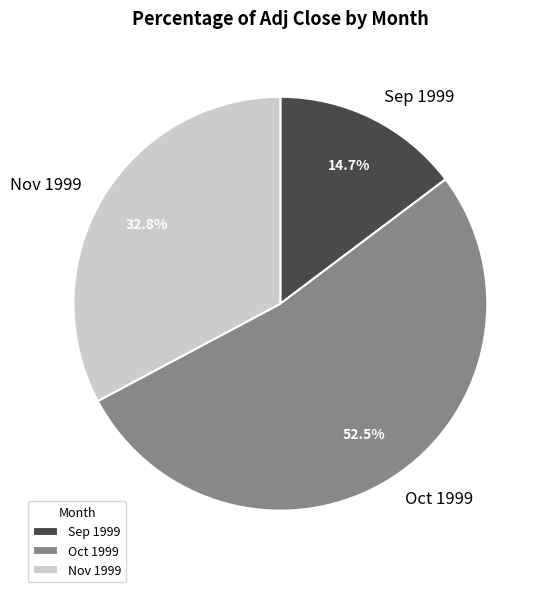

To the nearest percent, what is the difference between the largest and smallest slice percentages?

38%